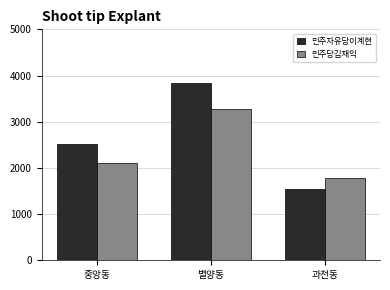

Which label corresponds to the smallest value in the chart?

과천동